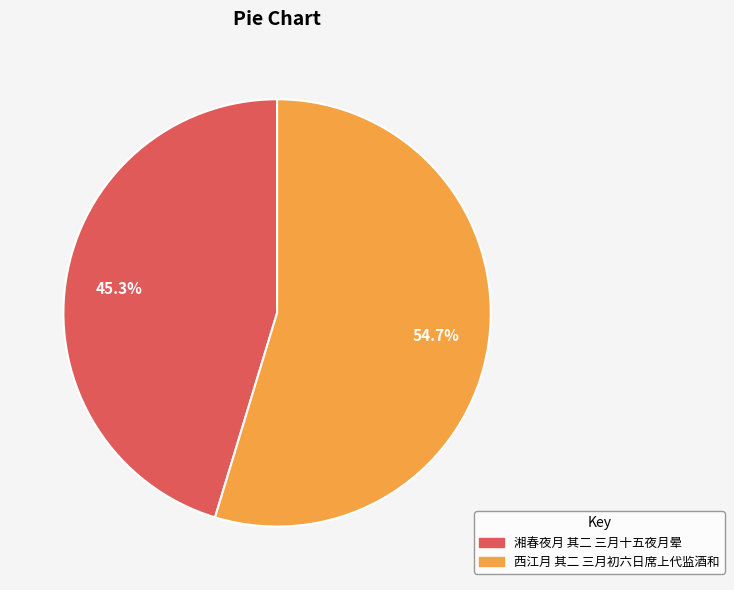

What percentage is NOT represented by 西江月 其二 三月初六日席上代监酒和?

45.3%